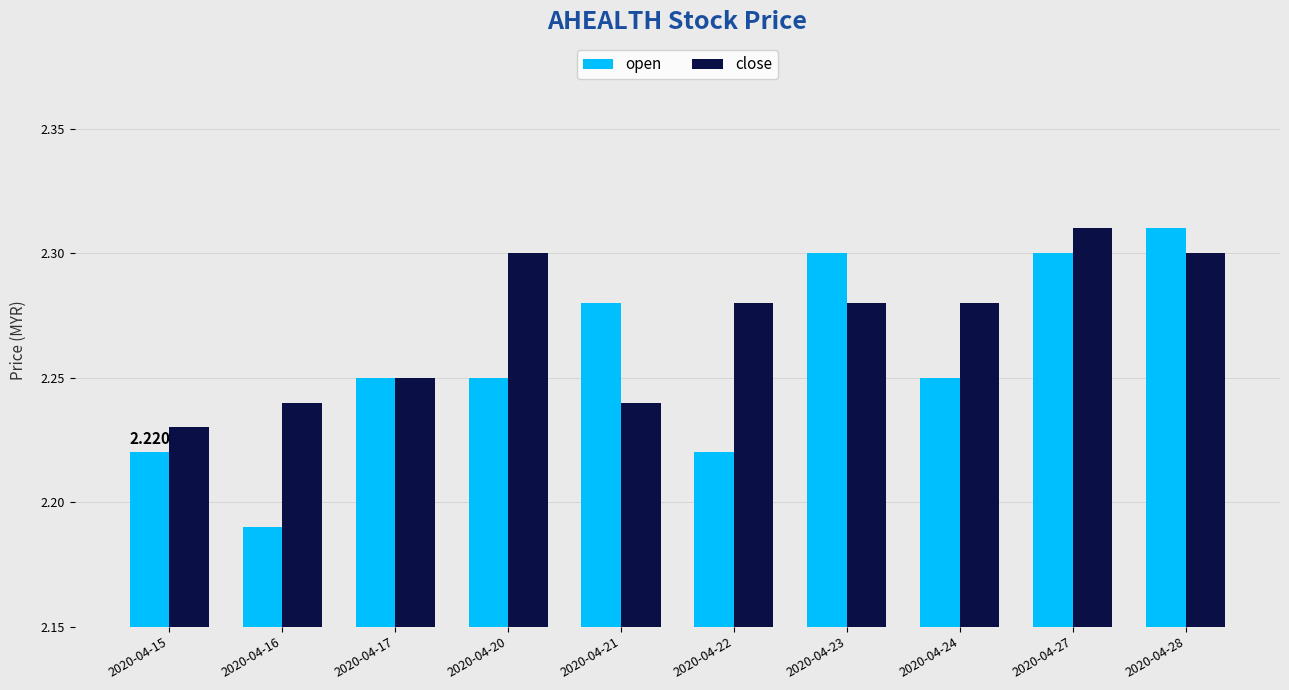

How many distinct data groups are displayed?

2